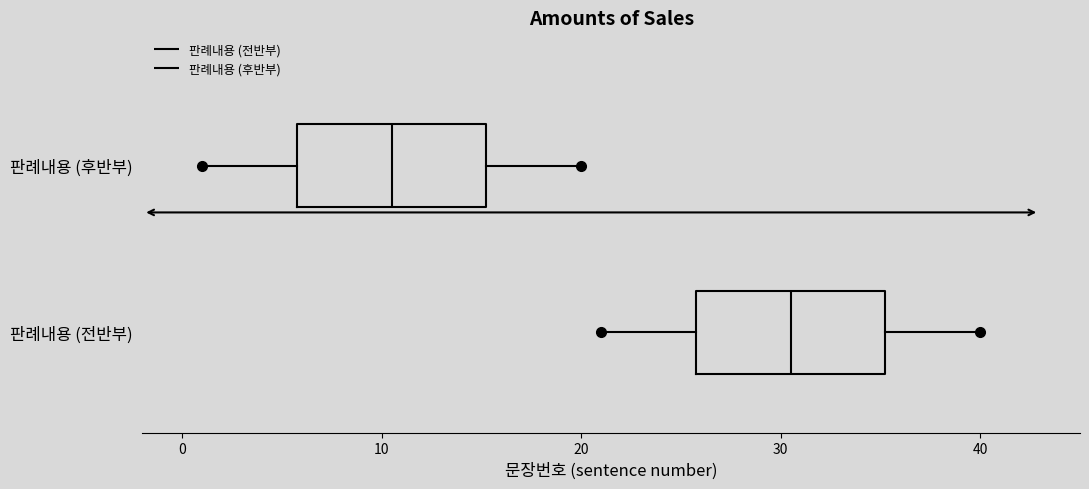

Reading bottom to top, read every box against the x-axis: the position of its median line, the range the box covers, and the ends of its whiskers. The values are not printed on the chart, so give them approximately, as read against the axis.

판례내용 (전반부): median 31, box 26 to 35, whiskers 21 to 40
판례내용 (후반부): median 11, box 6 to 15, whiskers 1 to 20